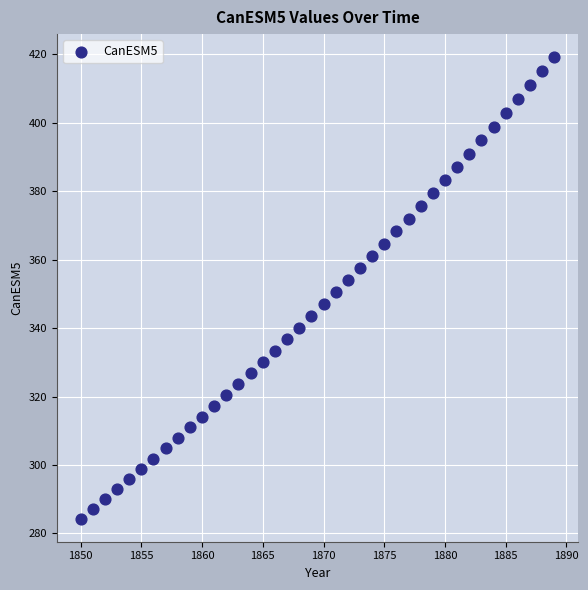

What is the range of Y values (max minus min)?

134.8